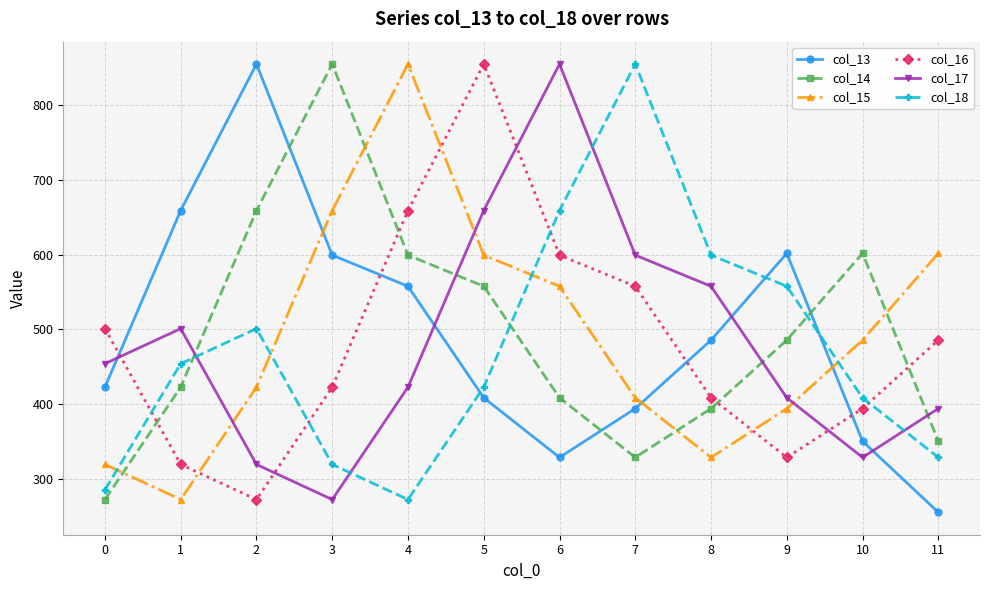

How many interior local peaks does the col_17 series have?

2